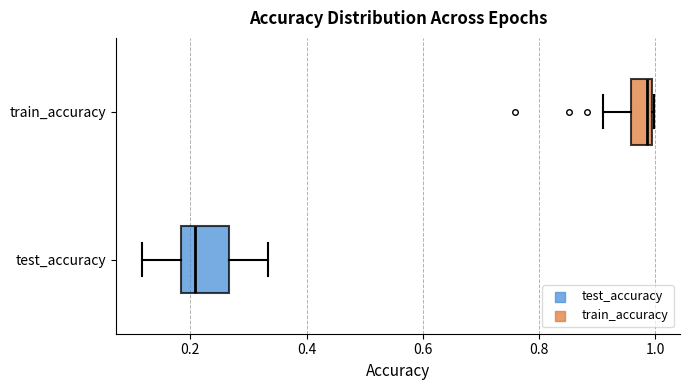

Which box's median line is the furthest to the right?

train_accuracy